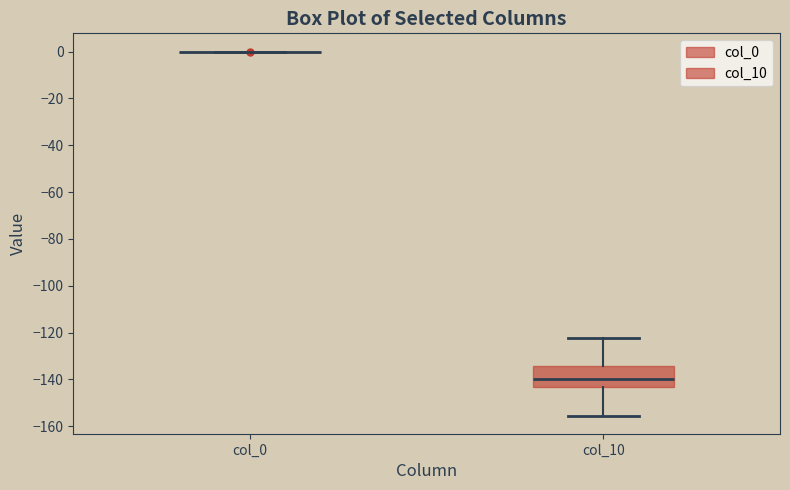

Reading left to right, transcribe this box plot: for each box, give where its median line is, the range the box spans, and where its two whiskers end, as read against the y-axis. The values are not printed on the chart, so give them approximately, as read against the axis.

col_0: box collapsed to a line at 0, whiskers 0 to 0
col_10: median -140, box -144 to -134, whiskers -156 to -122